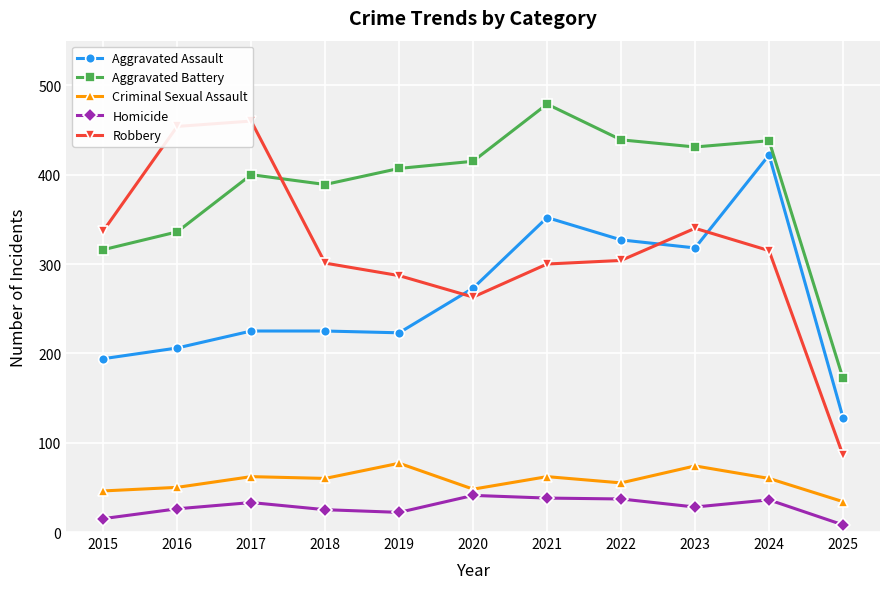

Reading right to left, list all the values displayed in this chart.

Aggravated Assault: 128	422	318	327	352	273	223	225	225	206	194
Aggravated Battery: 172	438	431	439	479	415	407	389	400	336	316
Criminal Sexual Assault: 34	60	74	55	62	48	77	60	62	50	46
Homicide: 8	36	28	37	38	41	22	25	33	26	15
Robbery: 86	315	340	304	300	263	287	301	460	454	337